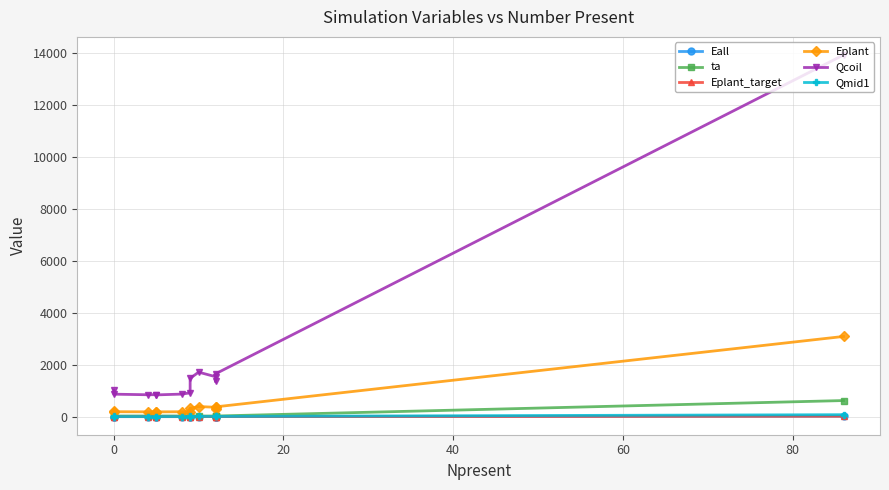

True or false: Eplant_target has a value of 3.1 at 8.

False